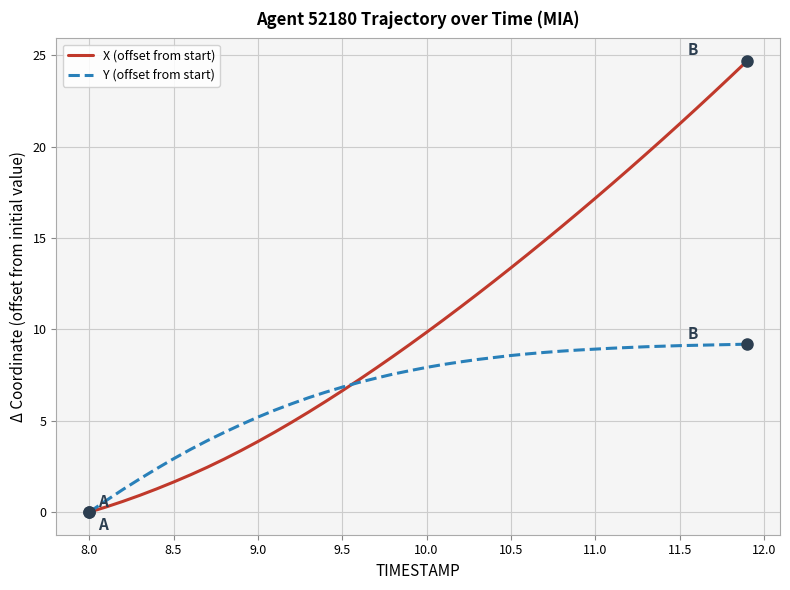

Which series has the largest total across all categories?

X (offset from start)